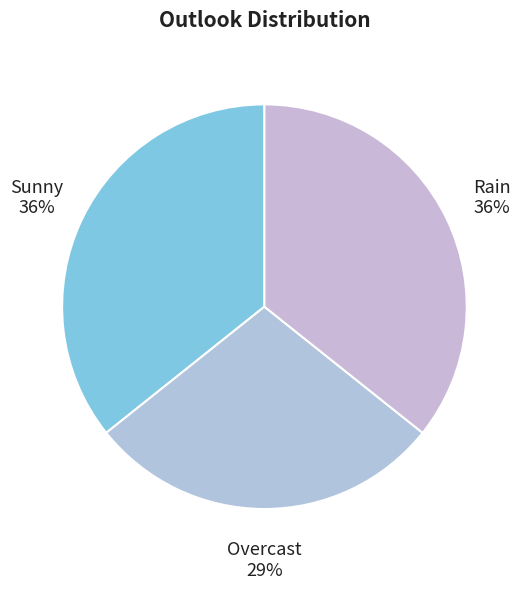

Is the sum of Sunny and Overcast greater than half?

Yes